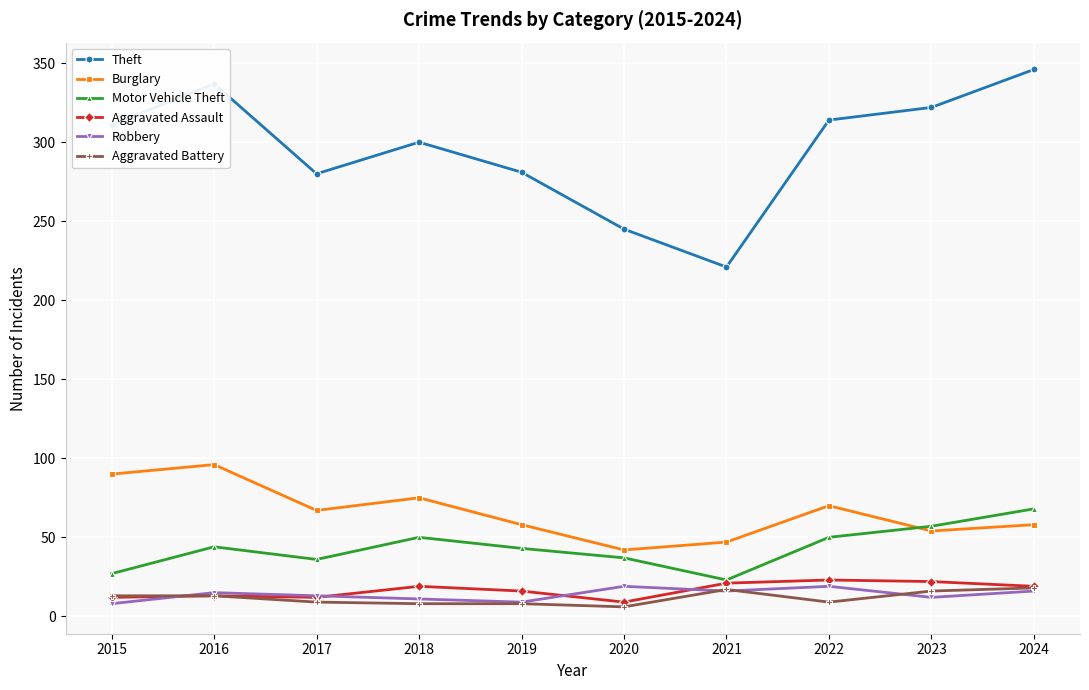

How many distinct data groups are displayed?

6